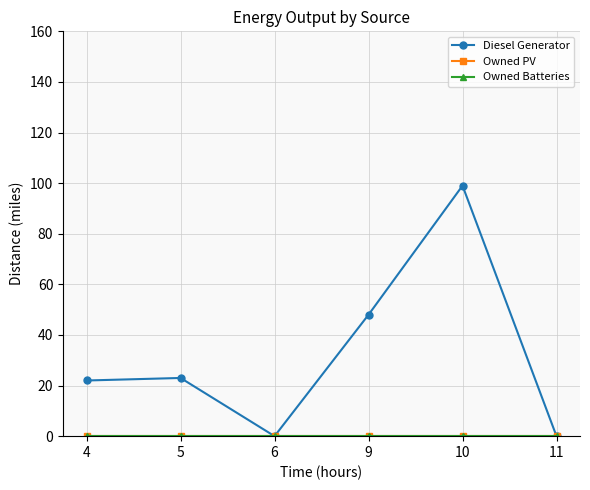

True or false: Diesel Generator and Owned PV cross at least once.

False